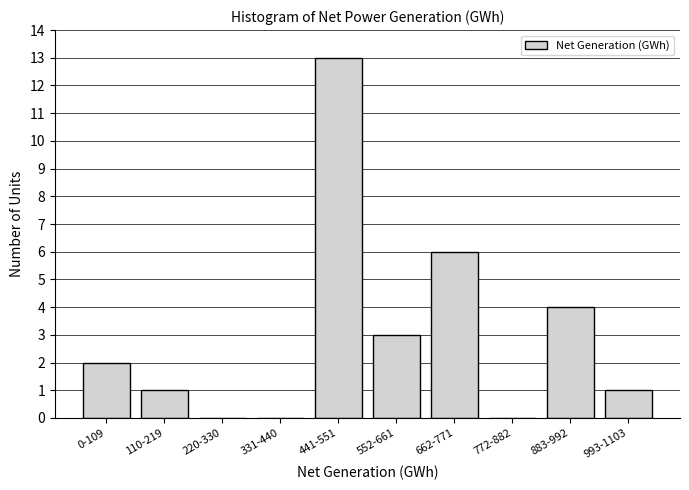

Reading right to left, list all the values displayed in this chart.

993-1103=1	883-992=4	772-882=0	662-771=6	552-661=3	441-551=13	331-440=0	220-330=0	110-219=1	0-109=2